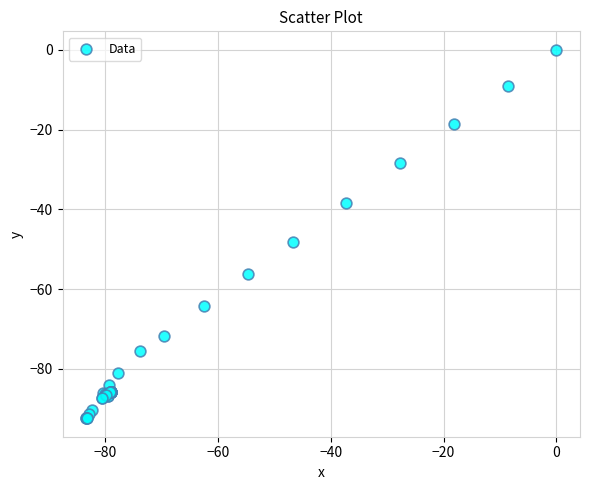

What Y value in the scatter plot is closest to -46?

-48.1